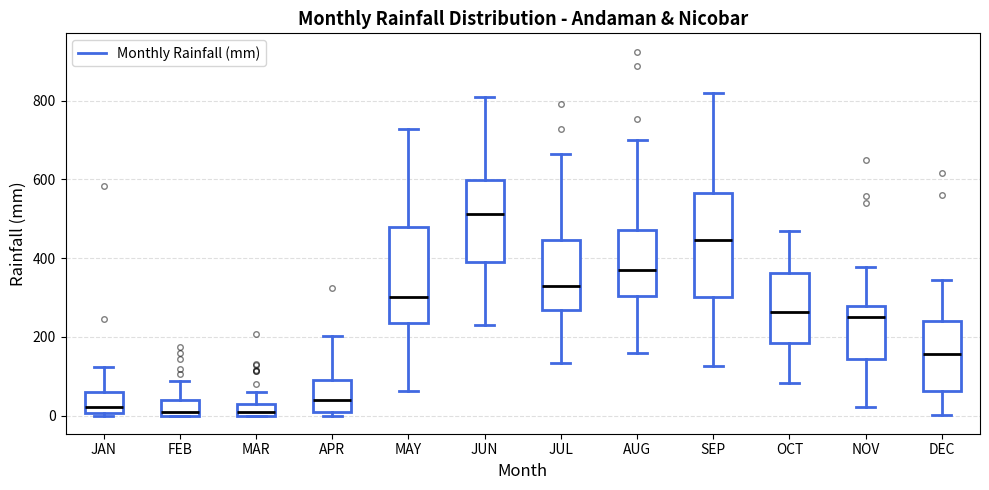

Reading left to right, read every box against the y-axis: the position of its median line, the range the box covers, and the ends of its whiskers. The values are not printed on the chart, so give them approximately, as read against the axis.

JAN: median 20, box 0 to 60, whiskers 0 (just below the box's lower edge) to 120
FEB: median 0 (just above the box's lower edge), box 0 to 40, whiskers 0 to 80
MAR: median 0 (just above the box's lower edge), box 0 to 40, whiskers 0 to 60
APR: median 40, box 0 to 100, whiskers 0 (just below the box's lower edge) to 200
MAY: median 300, box 240 to 480, whiskers 60 to 720
JUN: median 520, box 400 to 600, whiskers 240 to 800
JUL: median 320, box 260 to 440, whiskers 140 to 660
AUG: median 380, box 300 to 480, whiskers 160 to 700
SEP: median 440, box 300 to 560, whiskers 120 to 820
OCT: median 260, box 180 to 360, whiskers 80 to 460
NOV: median 260, box 140 to 280, whiskers 20 to 380
DEC: median 160, box 60 to 240, whiskers 0 to 340